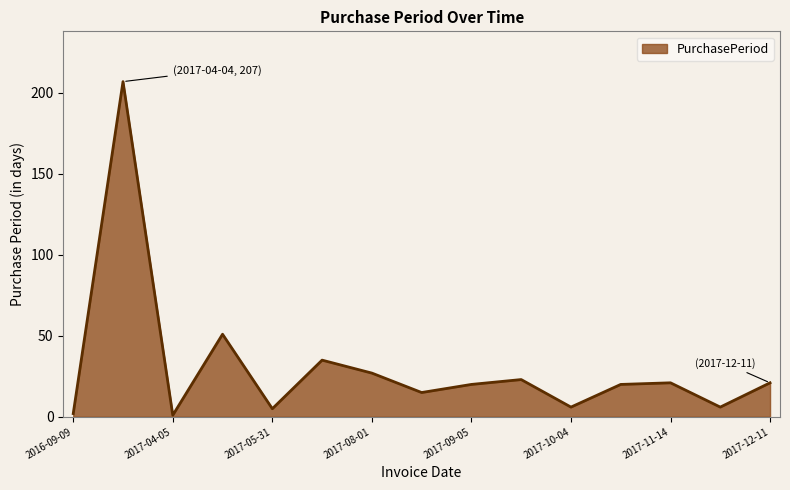

What is the maximum value shown in the chart?

207